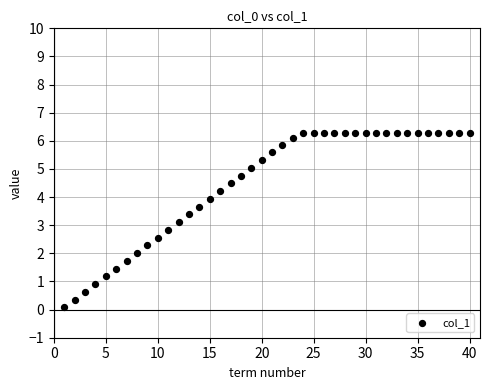

What is the range of X values (max minus min)?

39.0